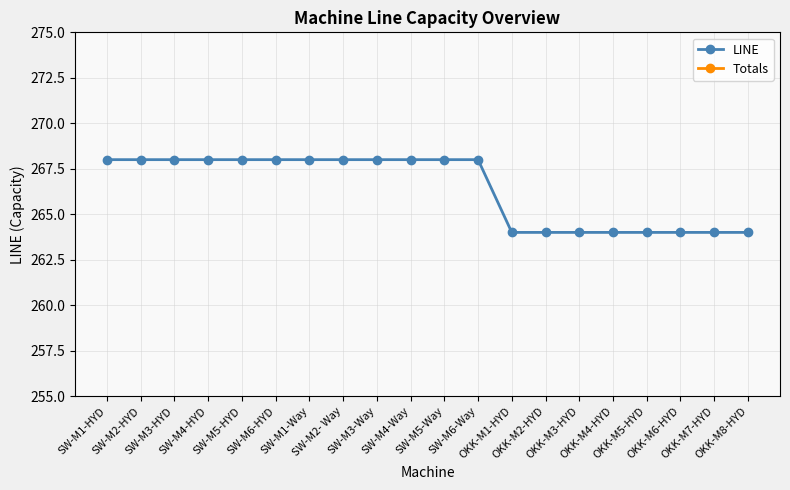

Count the LINE values in the range 264 to 268.

20